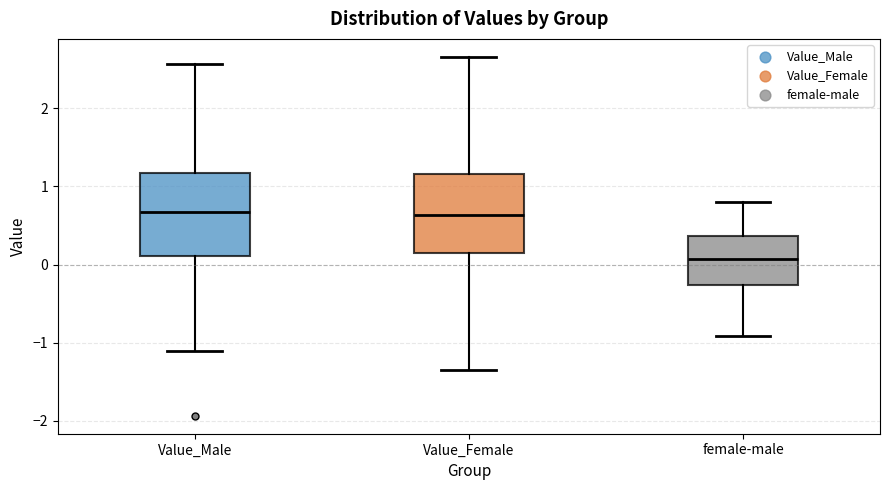

Reading left to right, transcribe this box plot: for each box, give where its median line is, the range the box spans, and where its two whiskers end, as read against the y-axis. The values are not printed on the chart, so give them approximately, as read against the axis.

Value_Male: median 0.7, box 0.1 to 1.2, whiskers -1.1 to 2.6
Value_Female: median 0.6, box 0.2 to 1.2, whiskers -1.3 to 2.7
female-male: median 0.1, box -0.3 to 0.4, whiskers -0.9 to 0.8